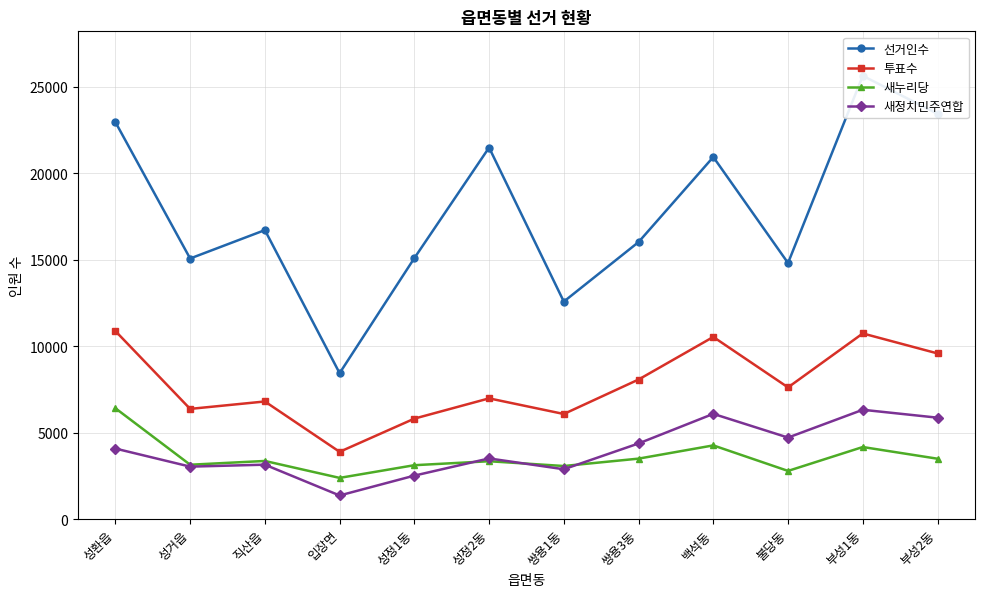

At 쌍용3동, list the series in order from smallest to largest.

새누리당, 새정치민주연합, 투표수, 선거인수